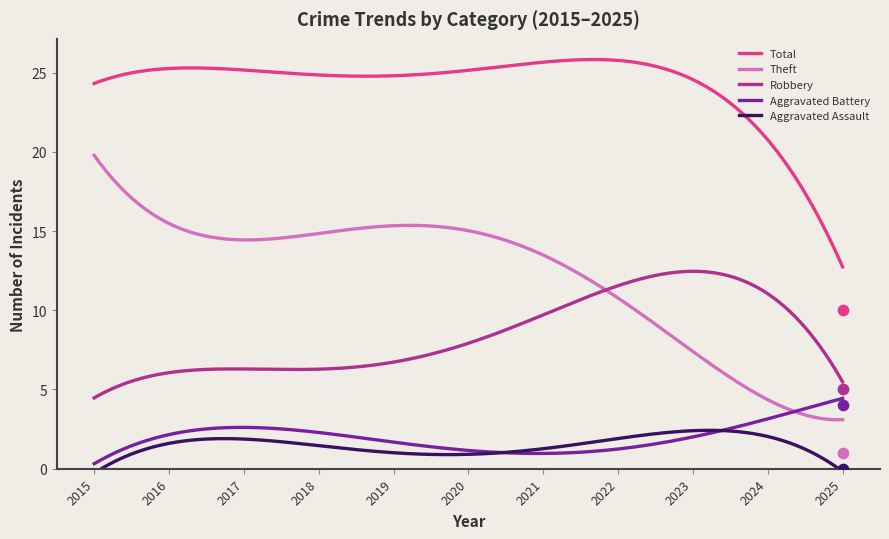

What is the total value across all series at 2022?

53